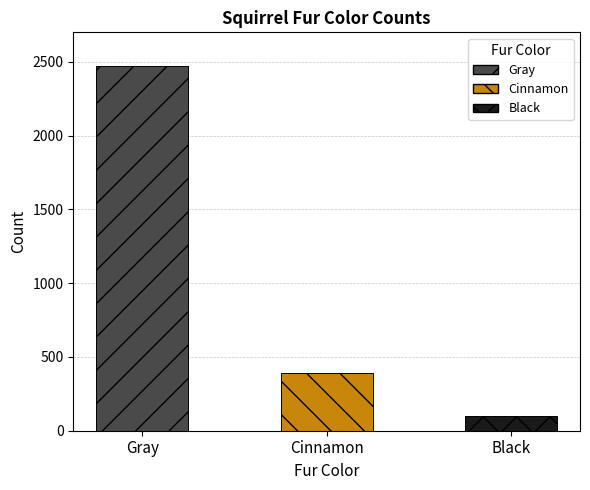

What value does the data have at Cinnamon?

392